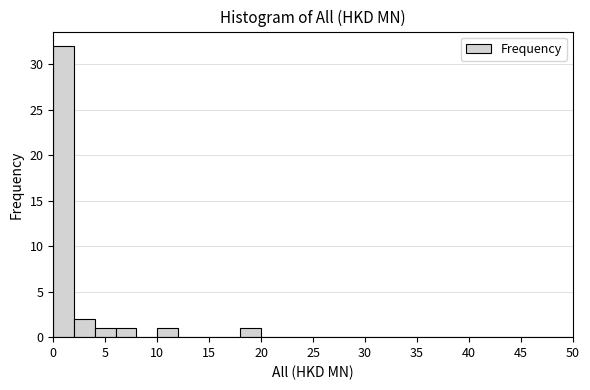

How tall is the bar that spans 4 to 6 on the x-axis? The values are not printed on the chart, so give them approximately, as read against the axis.

1